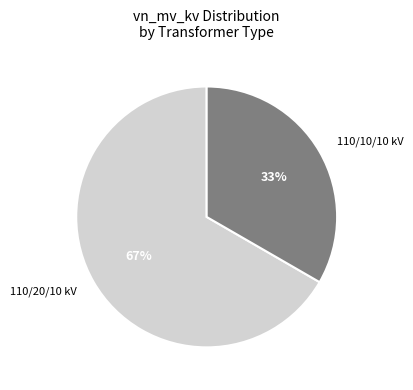

To the nearest percent, what is the average slice percentage?

50%